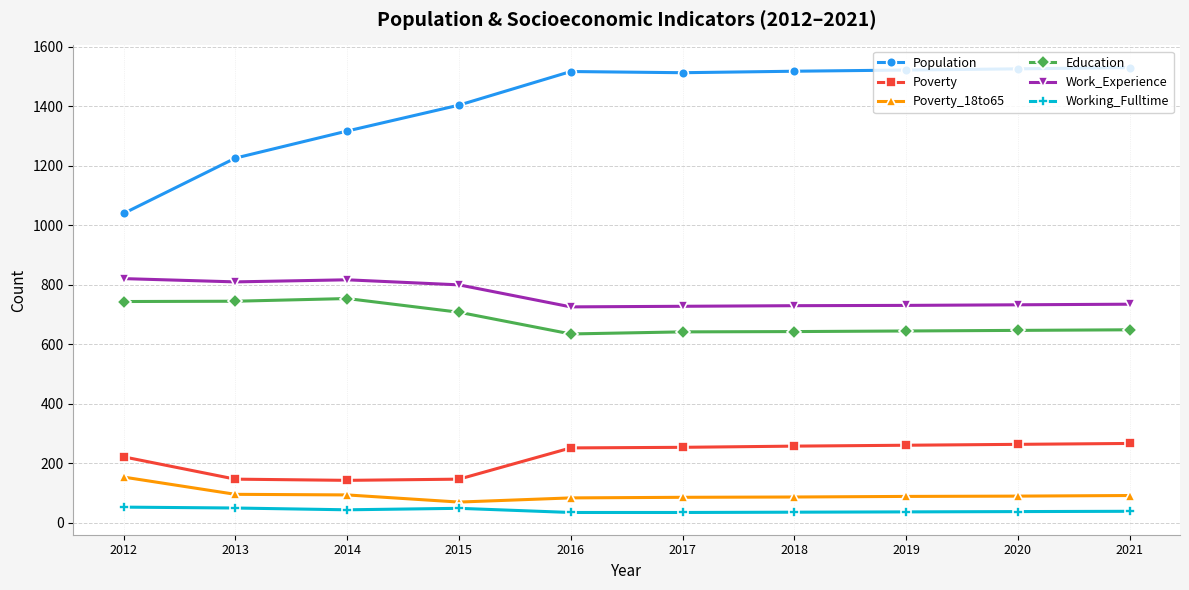

Is the value of Working_Fulltime at 2017 greater than the value of Work_Experience at 2017?

No